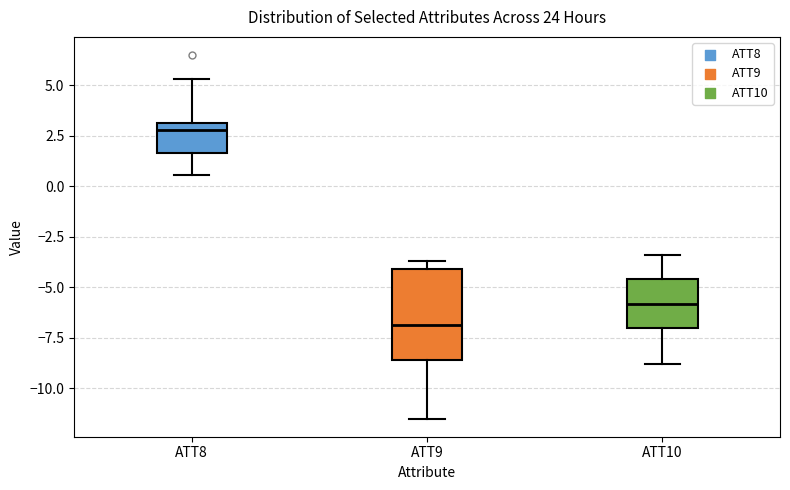

Which box is the tallest, from its lower edge to its upper edge?

ATT9